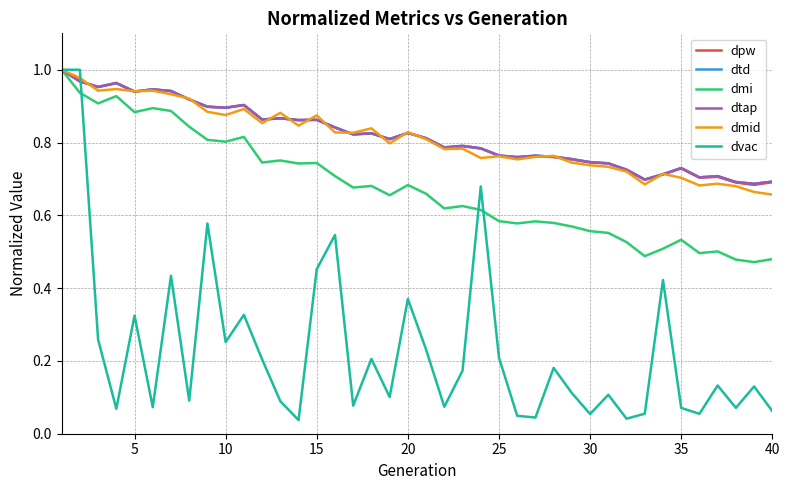

True or false: dmi and dpw cross at least once.

False